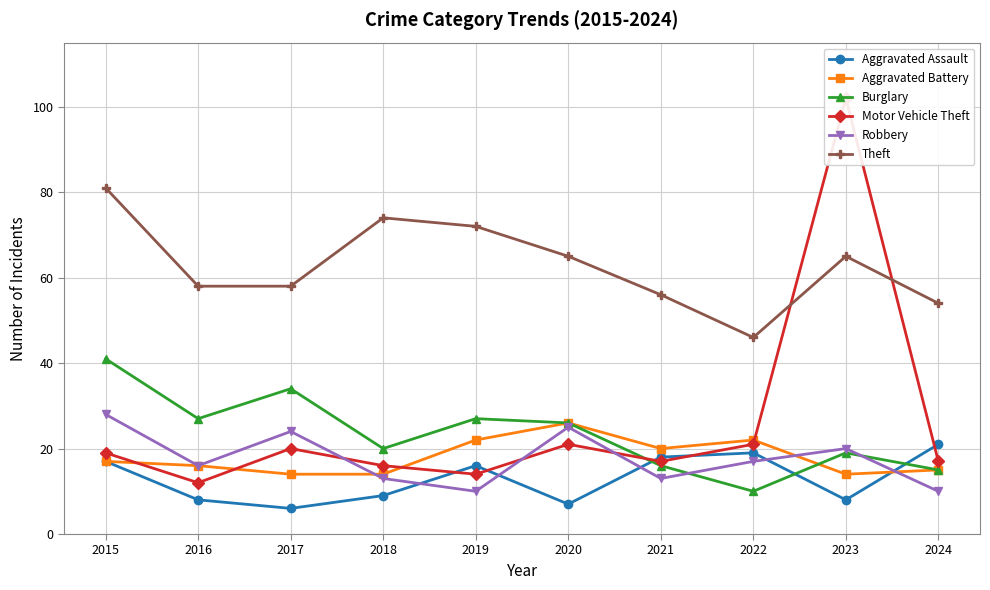

Reading left to right, extract all data points from this chart.

Aggravated Assault: 17	8	6	9	16	7	18	19	8	21
Aggravated Battery: 17	16	14	14	22	26	20	22	14	15
Burglary: 41	27	34	20	27	26	16	10	19	15
Motor Vehicle Theft: 19	12	20	16	14	21	17	21	102	17
Robbery: 28	16	24	13	10	25	13	17	20	10
Theft: 81	58	58	74	72	65	56	46	65	54